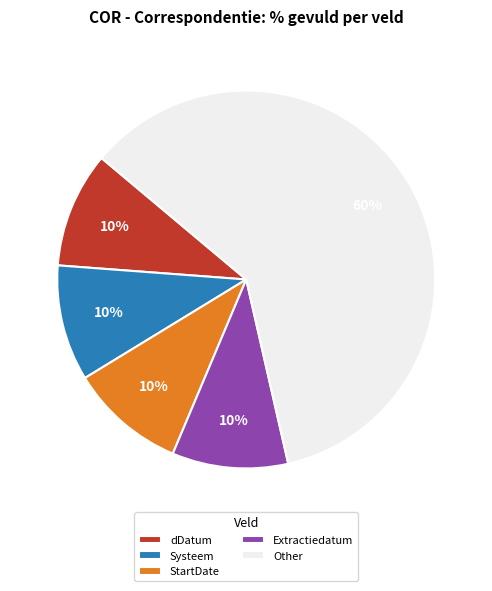

Combined, do Systeem and Other account for over 50%?

Yes